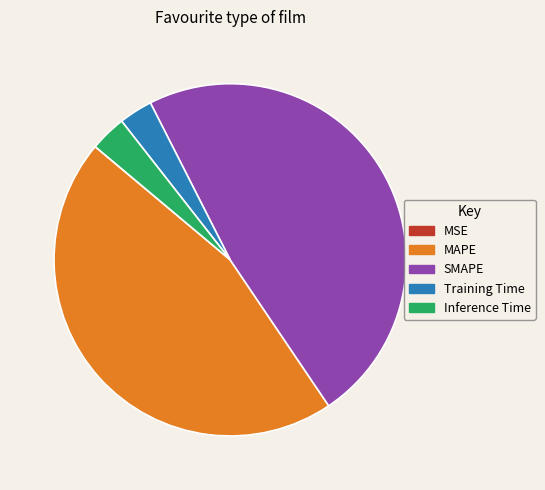

Is it true that SMAPE is 54% of the pie?

False